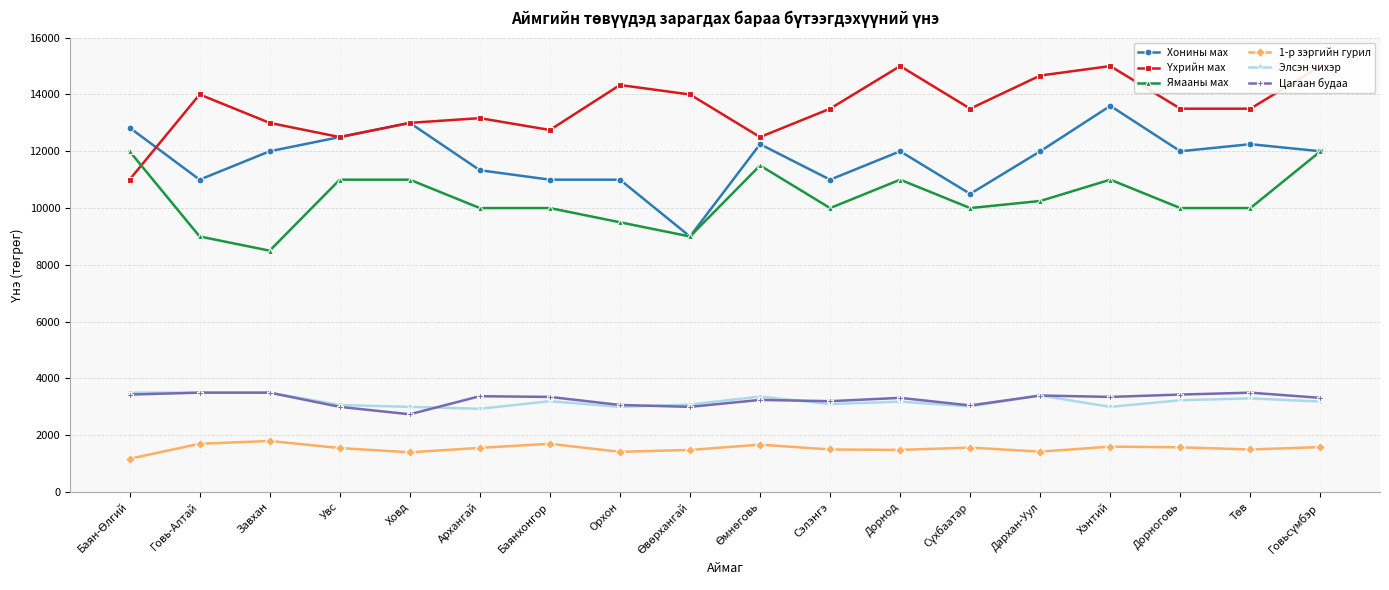

Does the chart display data point markers on the line(s)?

Yes